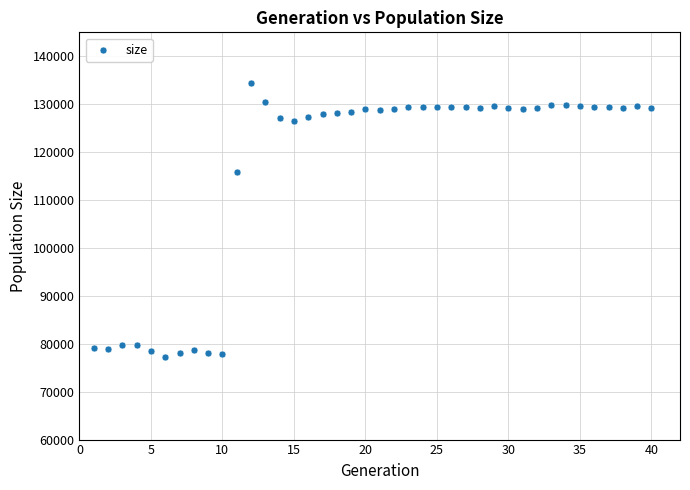

What Y value in the scatter plot is closest to 105768?

115782